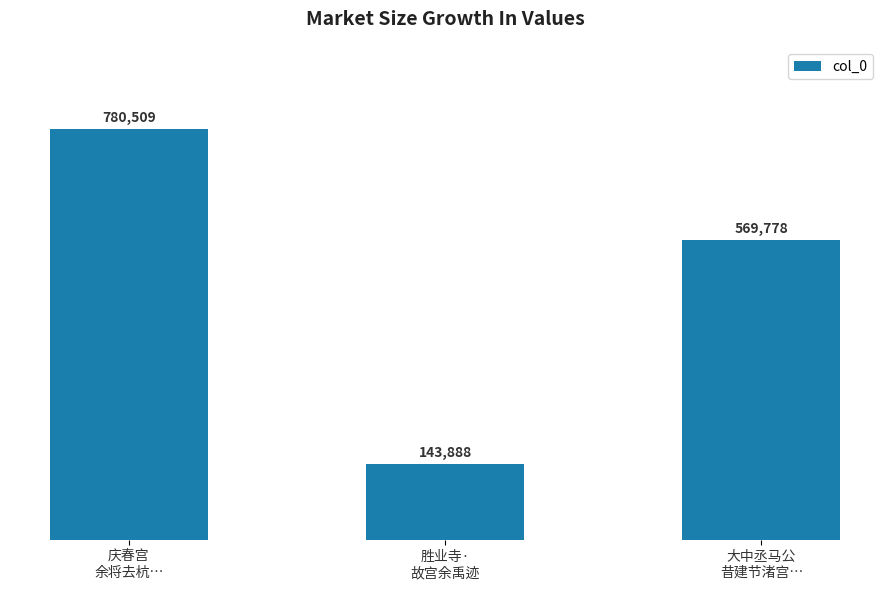

List the labels in order of value, largest first.

庆春宫
余将去杭…, 大中丞马公
昔建节渚宫…, 胜业寺·
故宫余禹迹